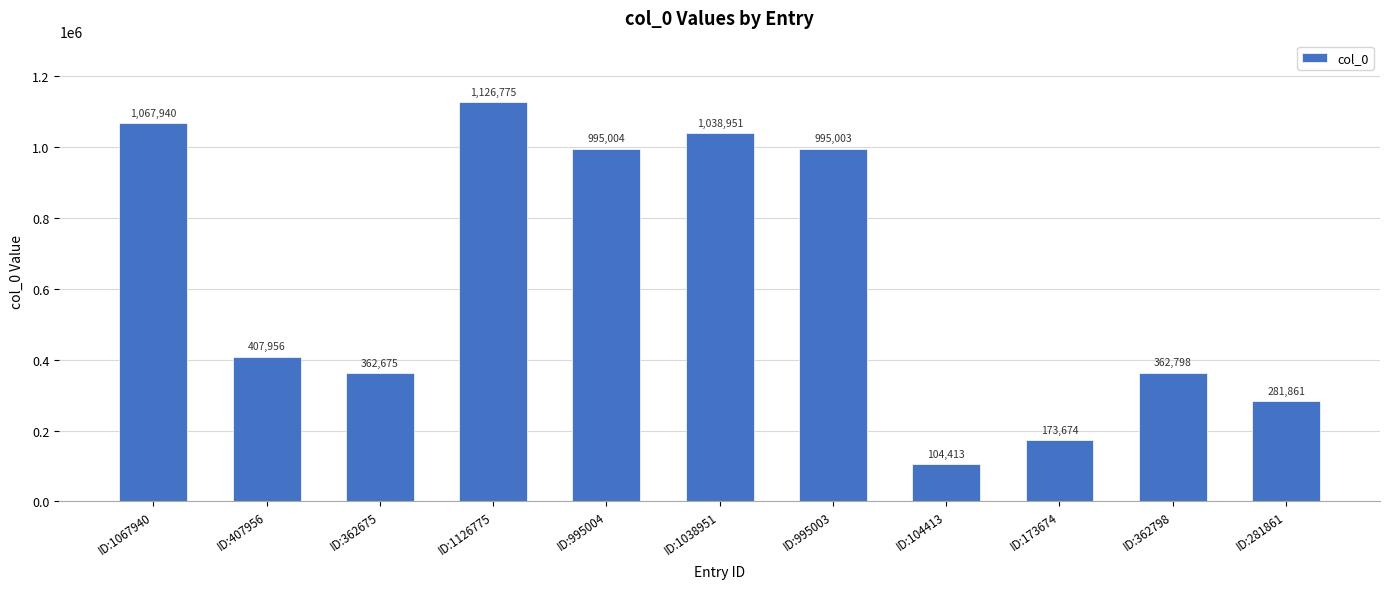

Does the chart contain stacked bars?

No